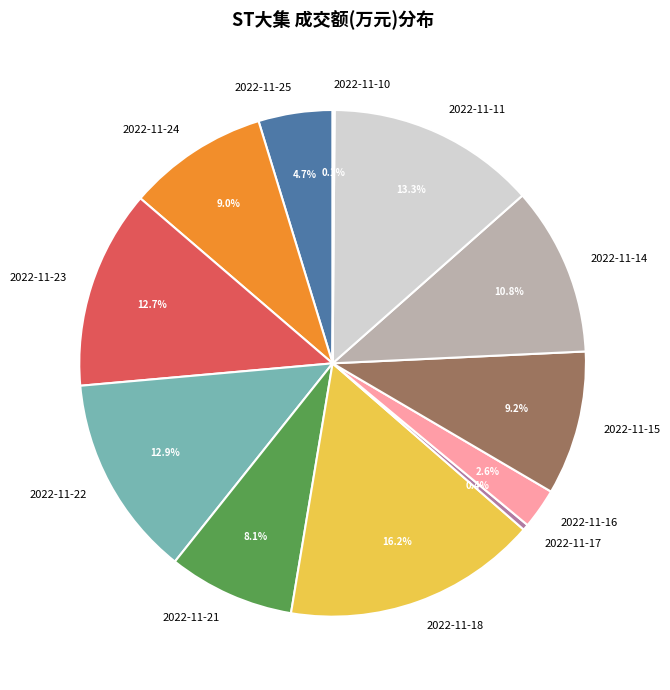

Is the sum of 2022-11-15 and 2022-11-21 greater than half?

No